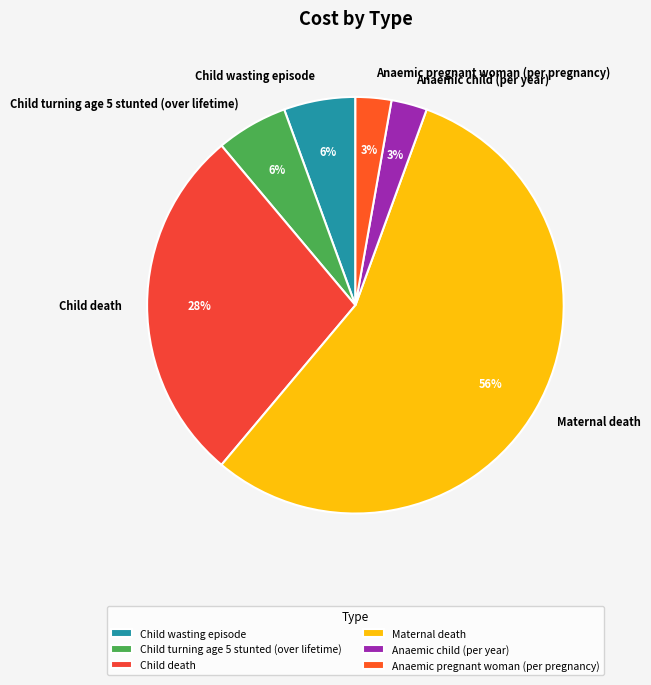

True or false: Anaemic child (per year) accounts for 11% of the total.

False